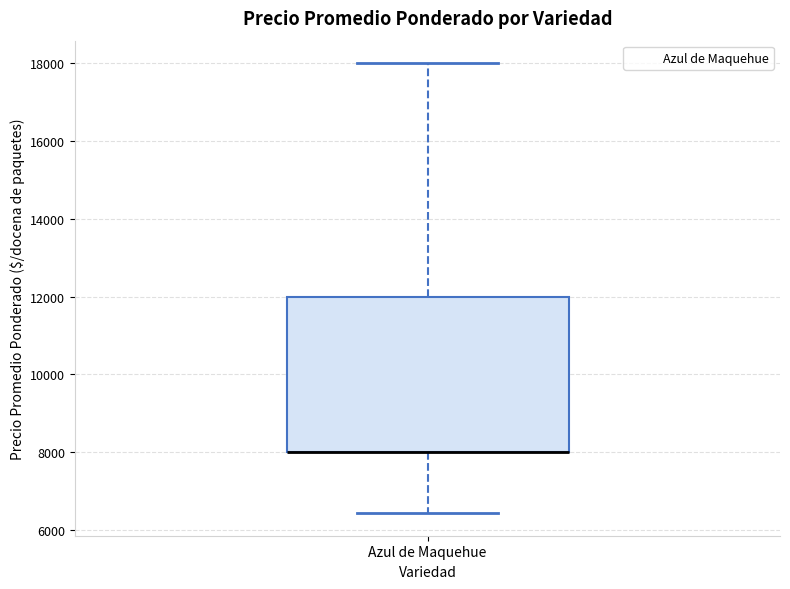

Transcribe this box plot: give where the median line is, the range the box spans, and where the two whiskers end, as read against the y-axis. The values are not printed on the chart, so give them approximately, as read against the axis.

median 8000 (drawn on the box's lower edge), box 8000 to 12000, whiskers 6400 to 18000